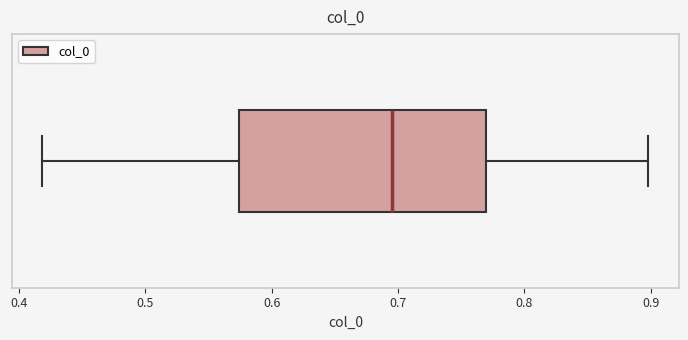

Read this box plot against the x-axis: the position of the median line, the range covered by the box, and the ends of both whiskers. The values are not printed on the chart, so give them approximately, as read against the axis.

median 0.70, box 0.57 to 0.77, whiskers 0.42 to 0.90